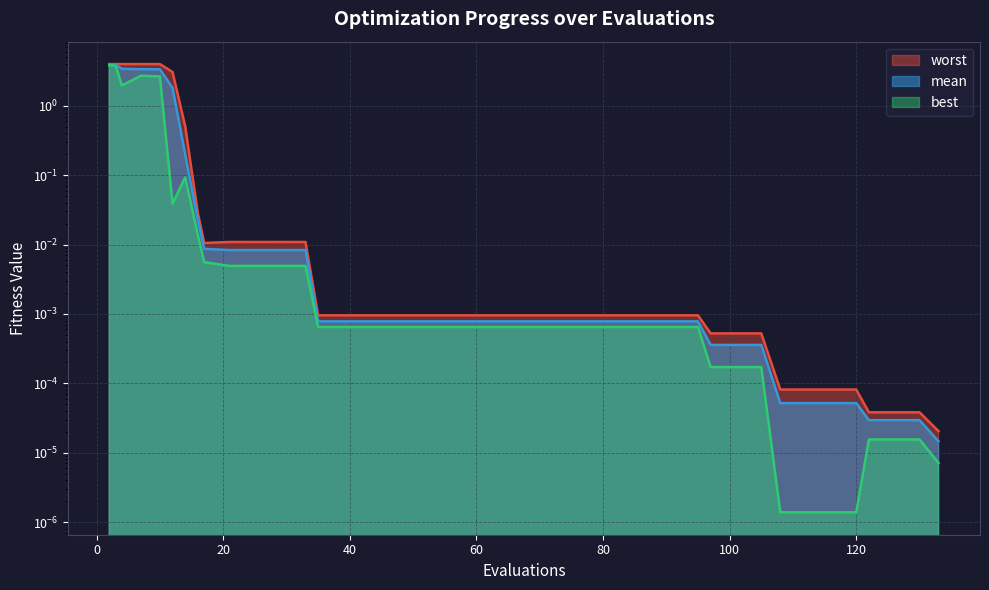

Where is the first local minimum for worst?

17